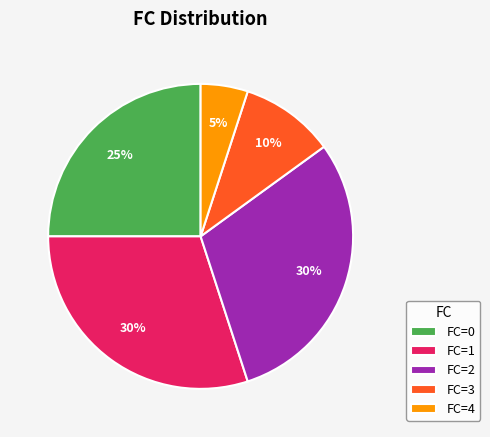

To the nearest percent, what is the difference between the largest and smallest slice percentages?

25%